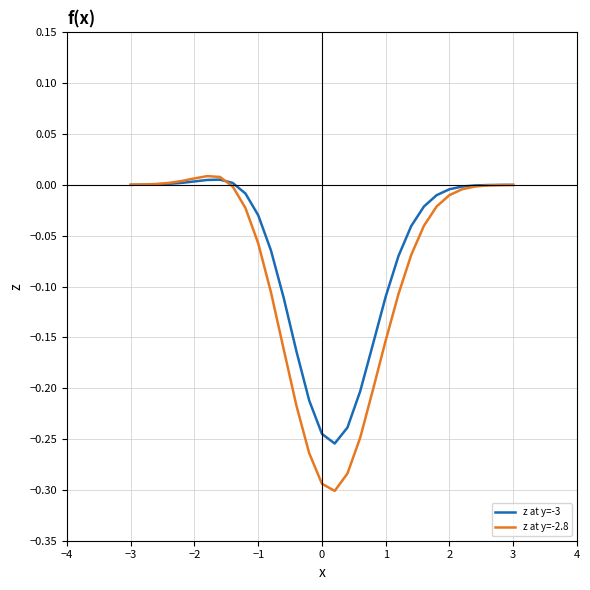

Which series has the widest spread of values?

z at y=-2.8